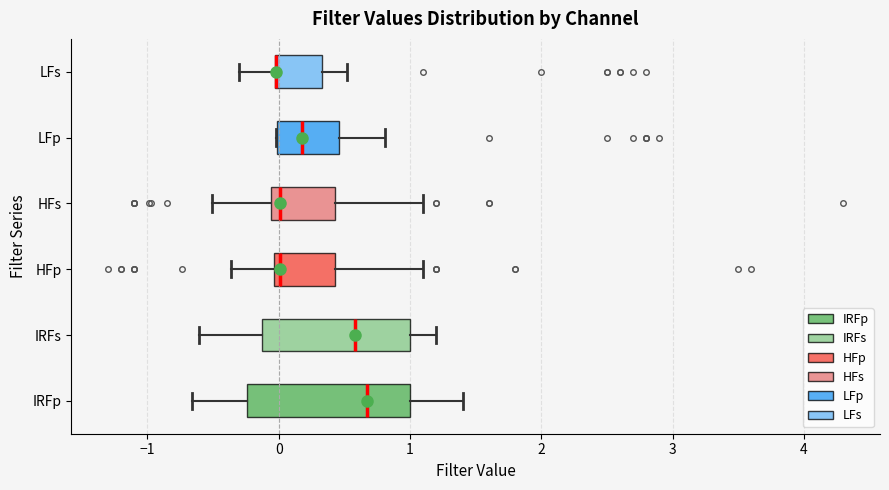

Reading bottom to top, read every box against the x-axis: the position of its median line, the range the box covers, and the ends of its whiskers. The values are not printed on the chart, so give them approximately, as read against the axis.

IRFp: median 0.7, box -0.2 to 1.0, whiskers -0.7 to 1.4
IRFs: median 0.6, box -0.1 to 1.0, whiskers -0.6 to 1.2
HFp: median 0.0 (just right of the box's left edge), box 0.0 to 0.4, whiskers -0.4 to 1.1
HFs: median 0.0, box -0.1 to 0.4, whiskers -0.5 to 1.1
LFp: median 0.2, box 0.0 to 0.5, whiskers 0.0 to 0.8
LFs: median 0.0 (drawn on the box's left edge), box 0.0 to 0.3, whiskers -0.3 to 0.5